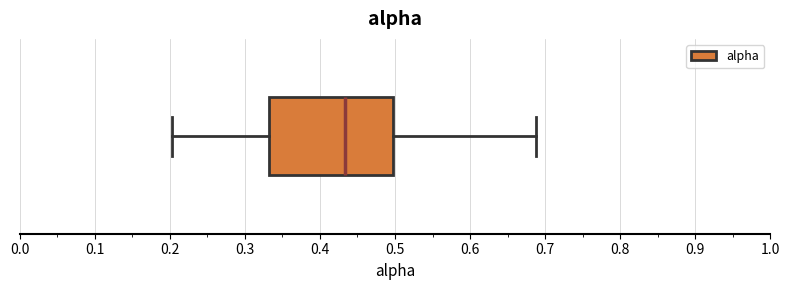

Where is the left edge of the box on the x-axis? The values are not printed on the chart, so give them approximately, as read against the axis.

0.33